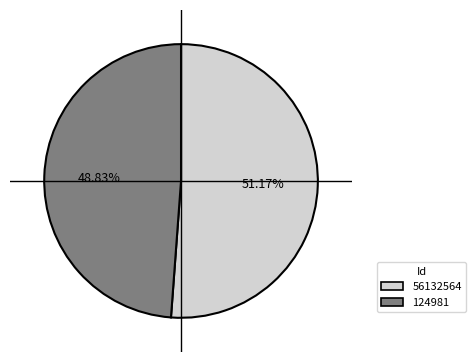

Does 56132564 represent more than half of the total?

Yes